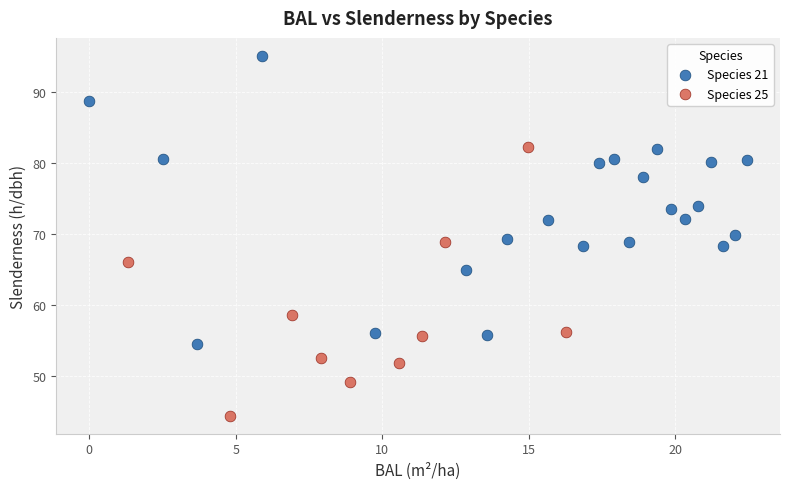

Which series reaches the maximum Y coordinate?

Species 21